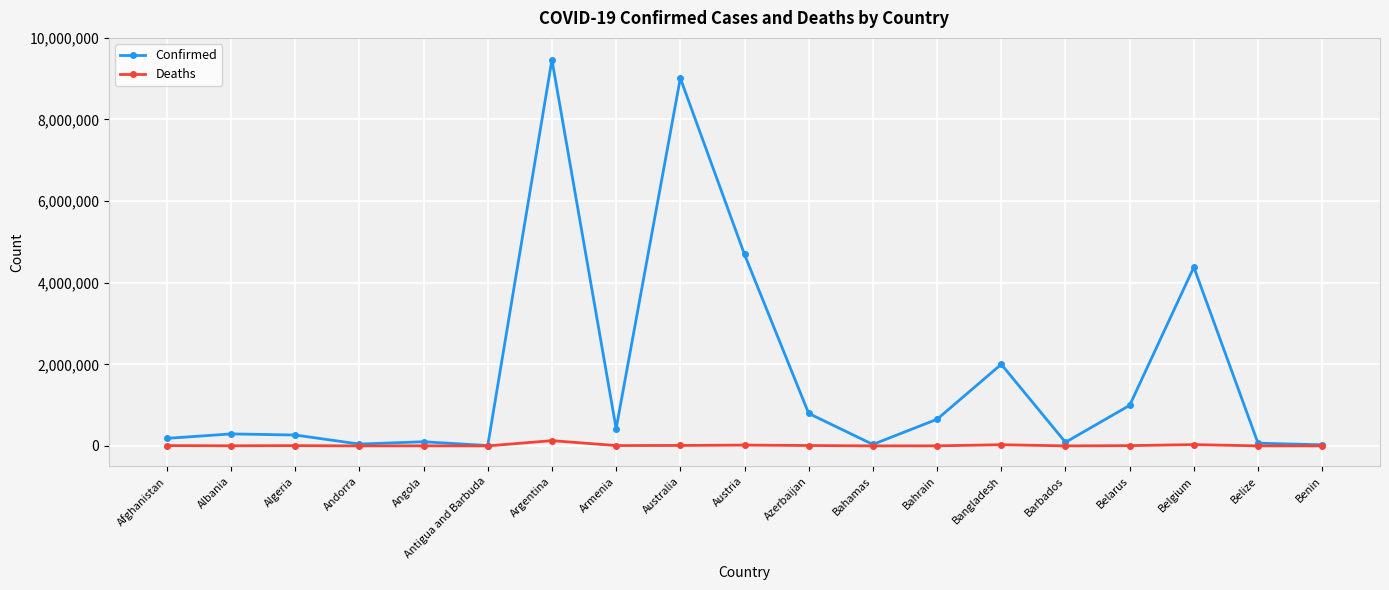

List the series in order of their peak value, lowest first.

Deaths, Confirmed